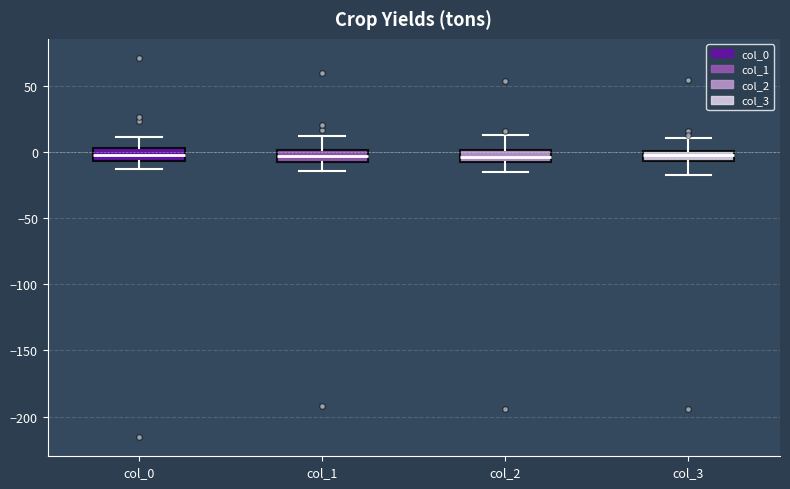

Where does the upper whisker of the box for col_0 end on the y-axis? The values are not printed on the chart, so give them approximately, as read against the axis.

10